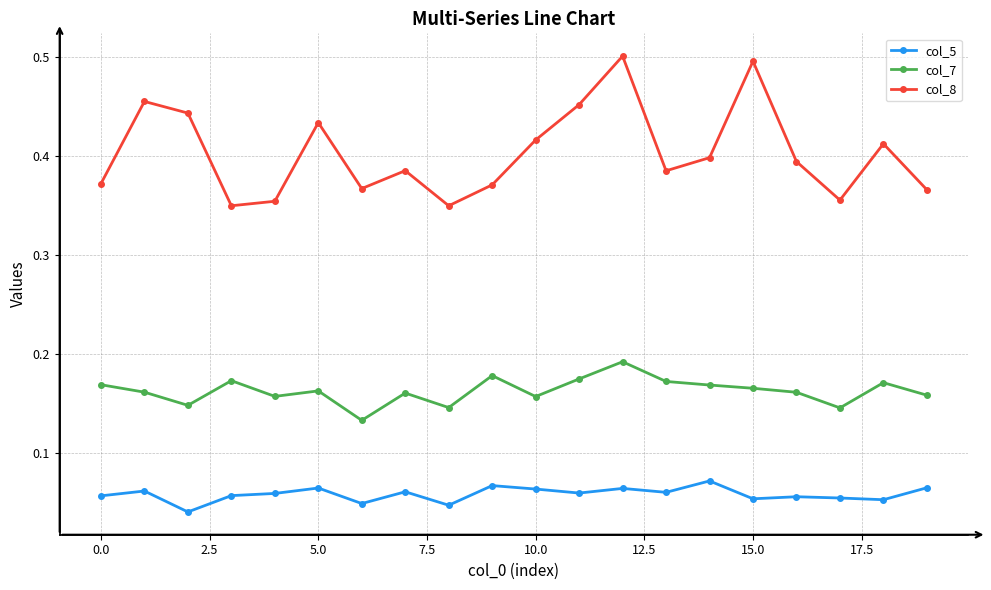

List the series in order of their overall mean, lowest first.

col_5, col_7, col_8